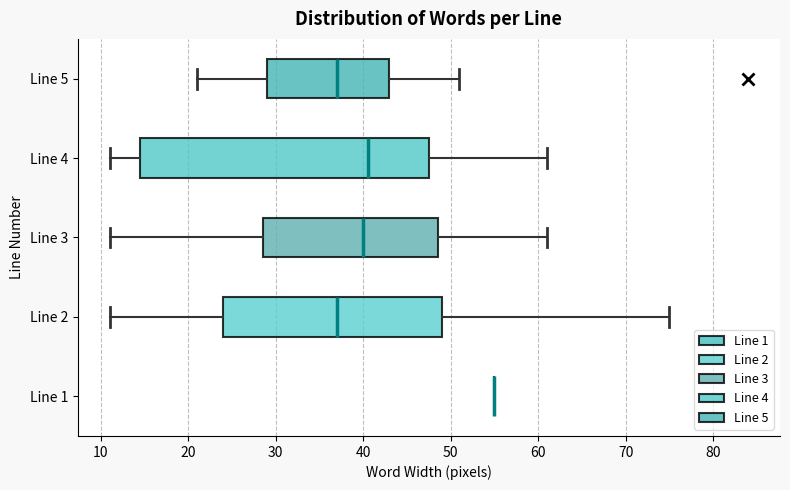

Which box is the widest, from its left edge to its right edge?

Line 4